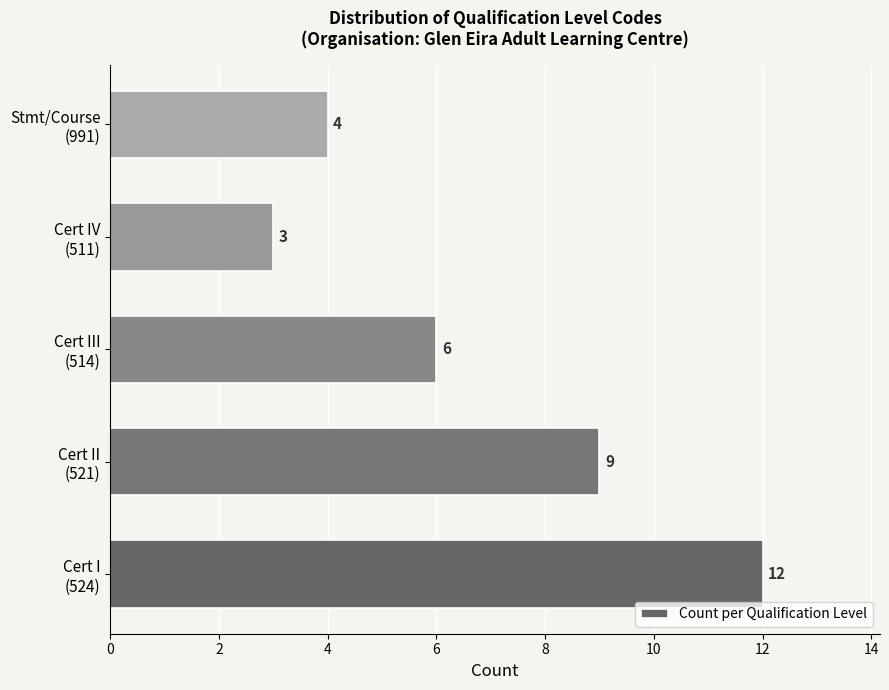

Reading bottom to top, what are all the values shown in this chart?

12	9	6	3	4